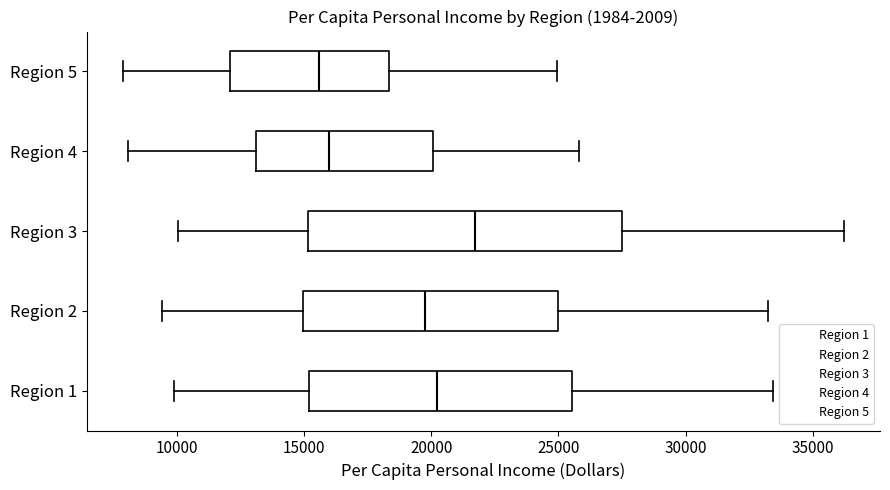

Reading bottom to top, read every box against the x-axis: the position of its median line, the range the box covers, and the ends of its whiskers. The values are not printed on the chart, so give them approximately, as read against the axis.

Region 1: median 20000, box 15000 to 25500, whiskers 10000 to 33500
Region 2: median 19500, box 15000 to 25000, whiskers 9500 to 33000
Region 3: median 21500, box 15000 to 27500, whiskers 10000 to 36000
Region 4: median 16000, box 13000 to 20000, whiskers 8000 to 26000
Region 5: median 15500, box 12000 to 18500, whiskers 8000 to 25000